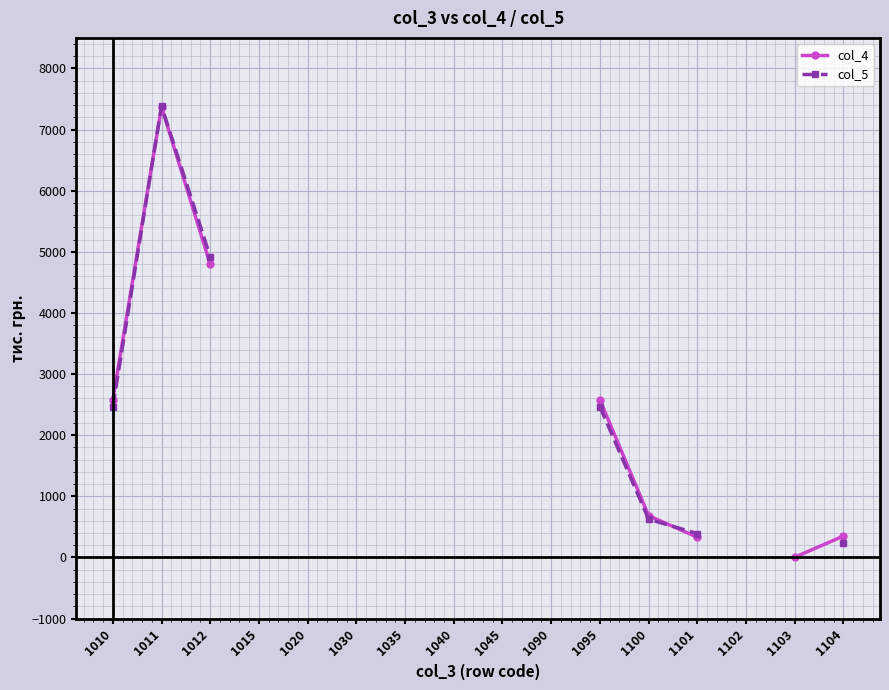

Does the chart display data point markers on the line(s)?

Yes